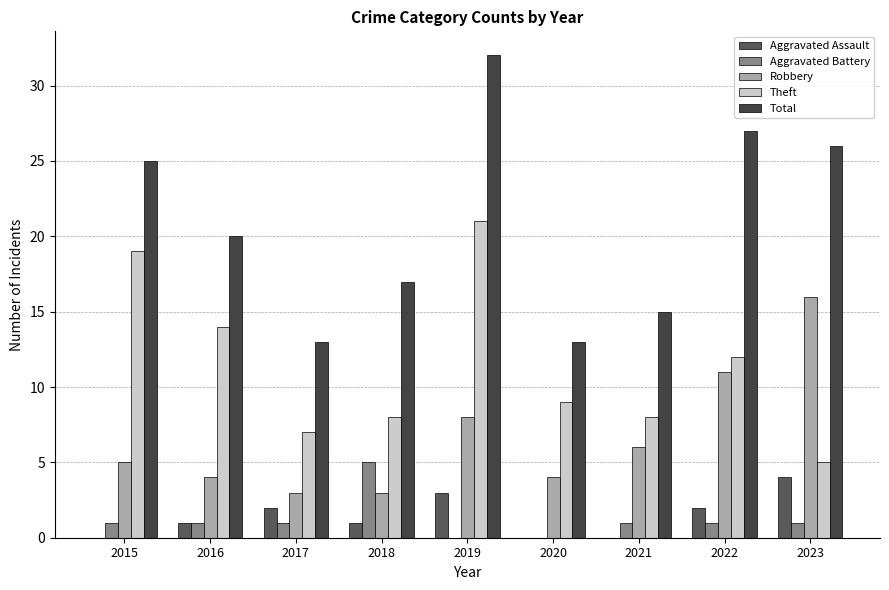

Is it true that Aggravated Battery equals 1 at 2021?

True